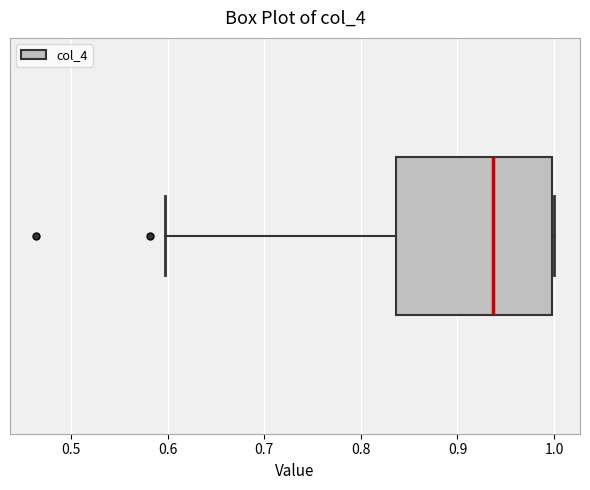

Transcribe this box plot: give where the median line is, the range the box spans, and where the two whiskers end, as read against the x-axis. The values are not printed on the chart, so give them approximately, as read against the axis.

median 0.94, box 0.84 to 1.00, whiskers 0.60 to 1.00